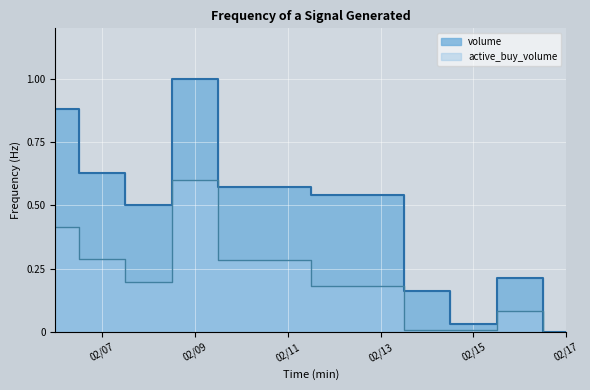

At which category is the sum across all series the highest?

02/09